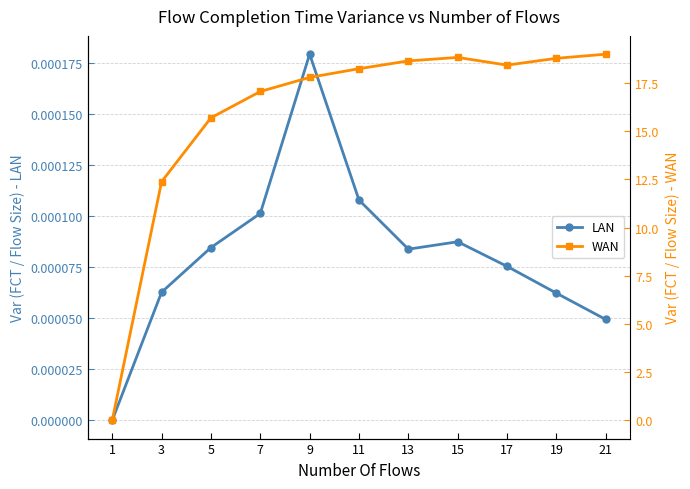

At which category is the sum across all series the highest?

21